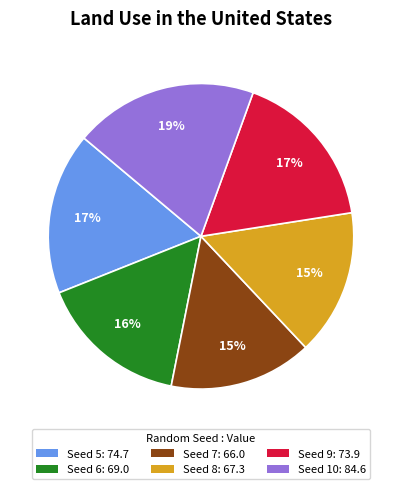

Between Seed 6: 69.0 and Seed 10: 84.6, which is larger?

Seed 10: 84.6